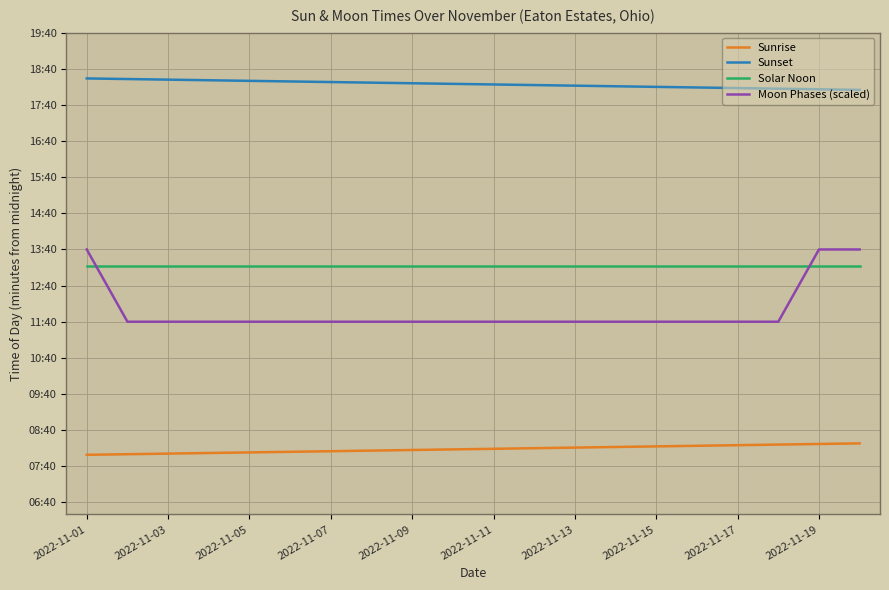

True or false: Sunrise and Moon Phases (scaled) cross at least once.

False